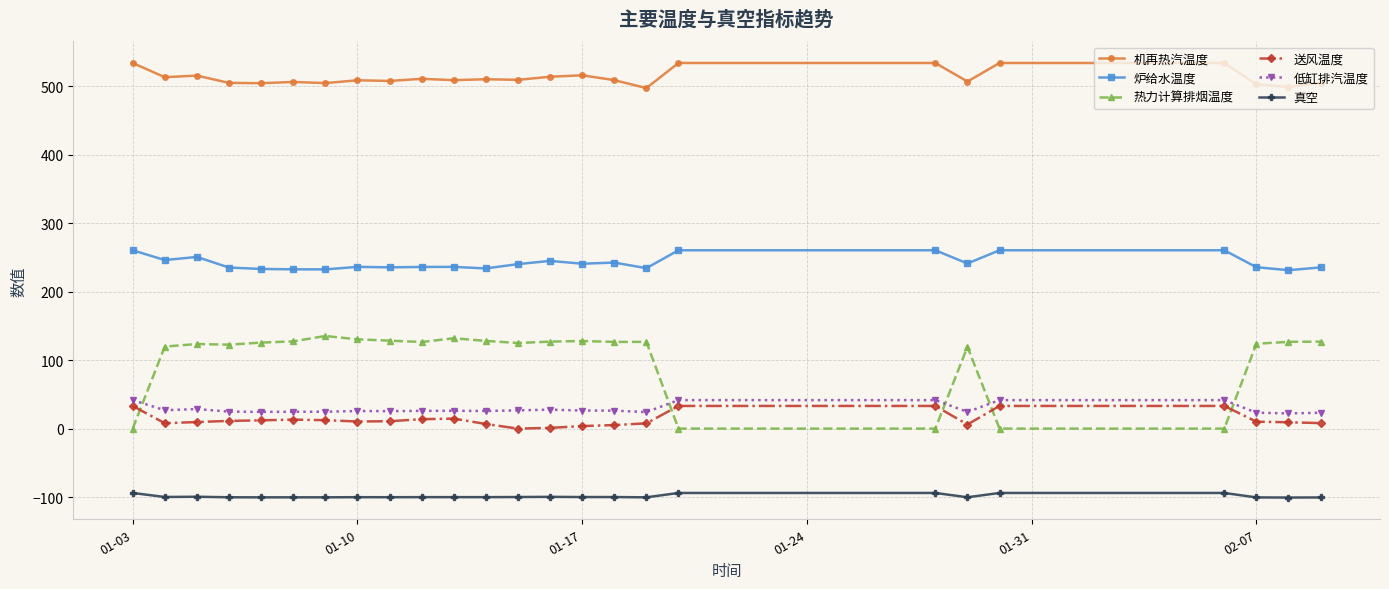

What is the maximum value for 炉给水温度?

260.3